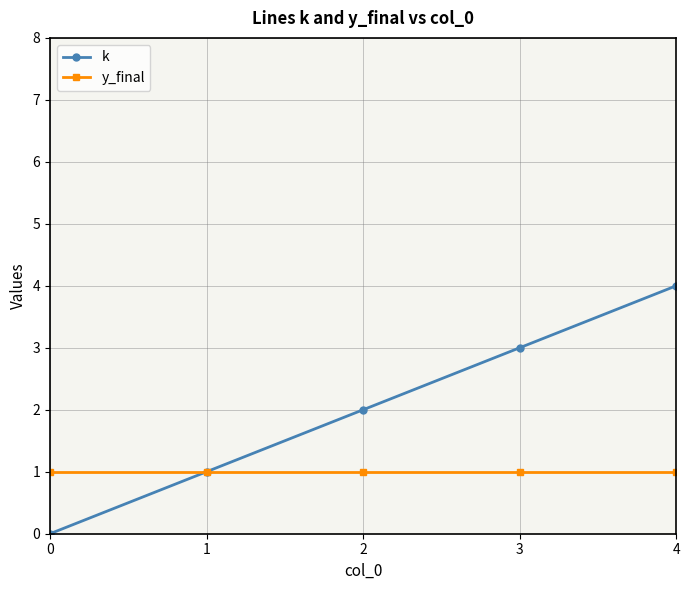

List the series in order of their overall mean, highest first.

k, y_final